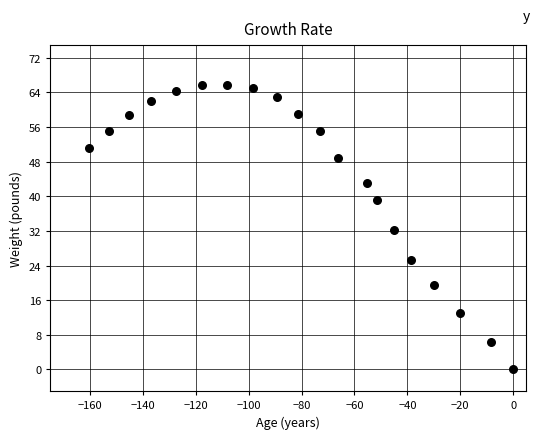

What is the range of Y values (max minus min)?

65.8